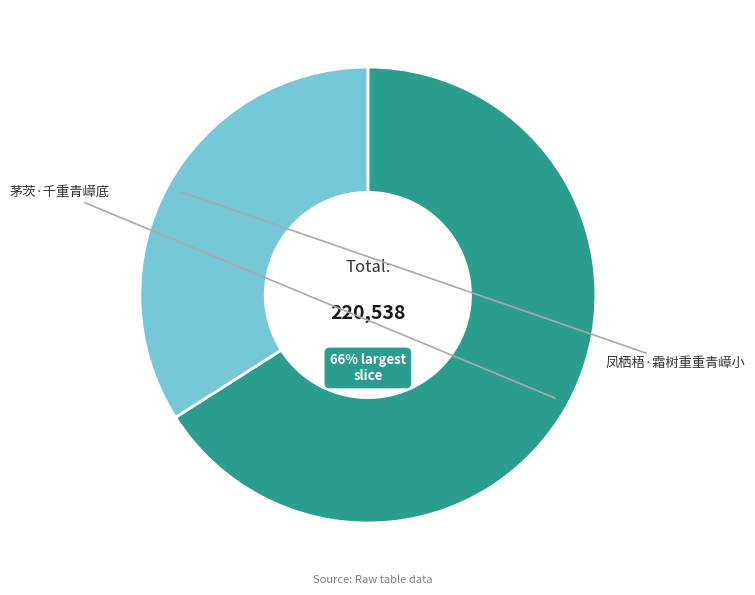

How many slices are in this pie chart?

2